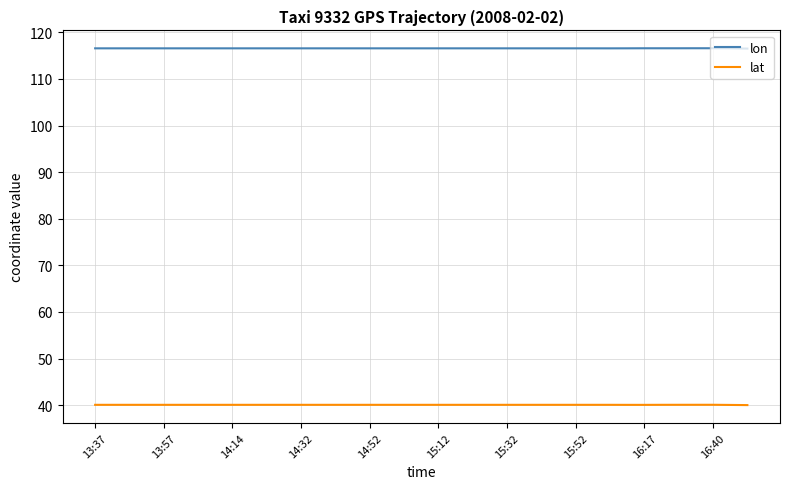

What is the minimum value for lat?

40.0